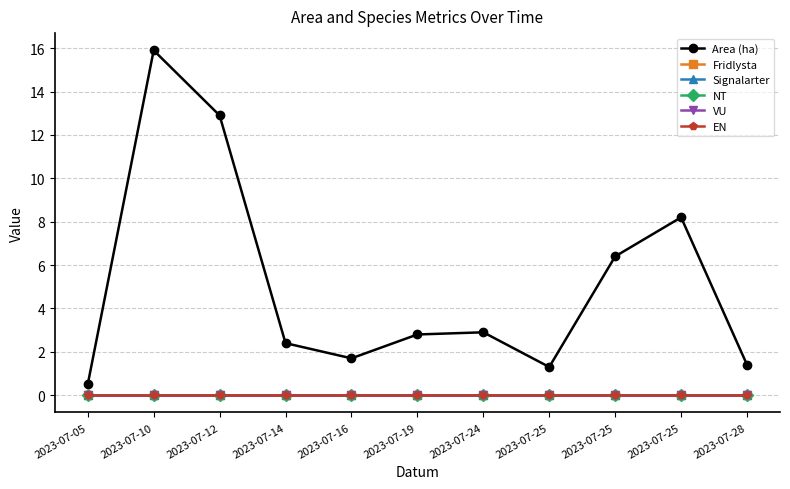

What is the total value across all series at 2023-07-24?

2.9